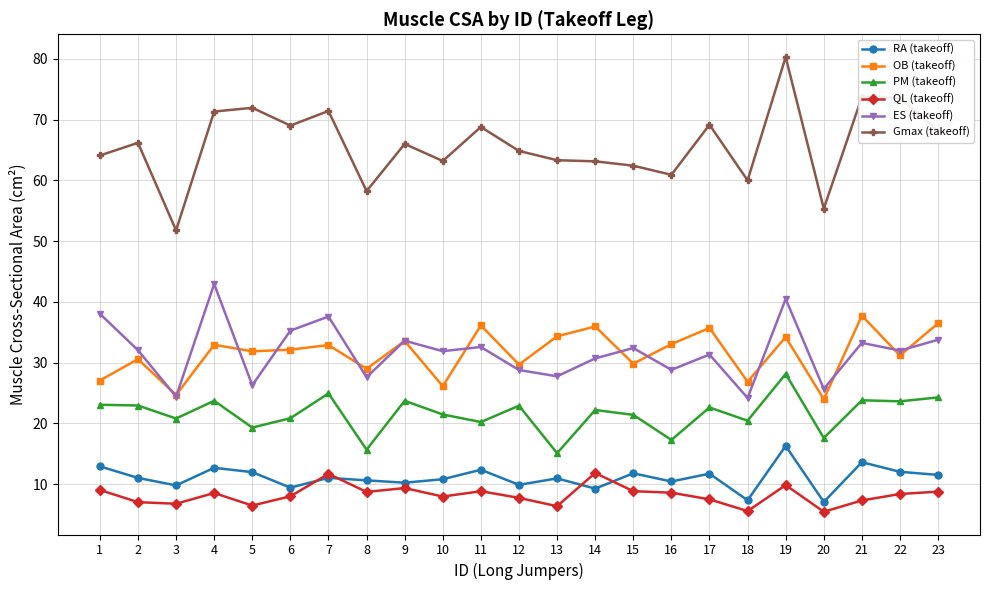

Where does the OB (takeoff) series first go above 32?

4